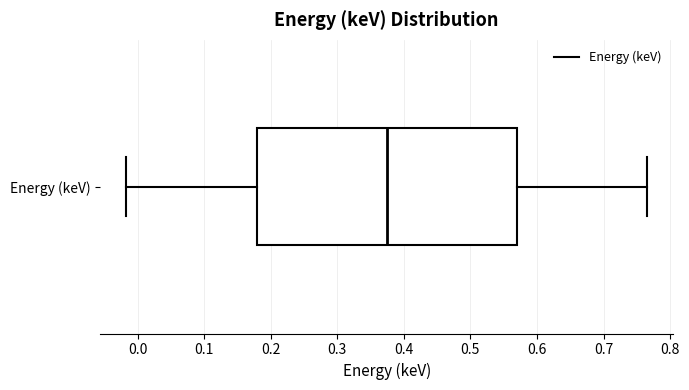

Read this box plot against the x-axis: the position of the median line, the range covered by the box, and the ends of both whiskers. The values are not printed on the chart, so give them approximately, as read against the axis.

median 0.37, box 0.18 to 0.57, whiskers -0.02 to 0.77